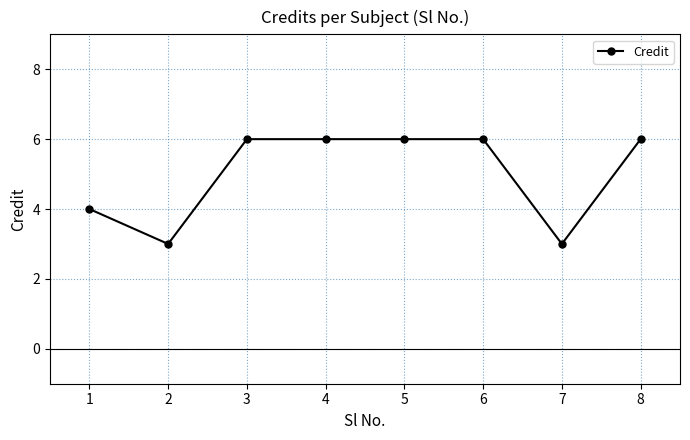

What is the change in value from 1 to 7?

-1